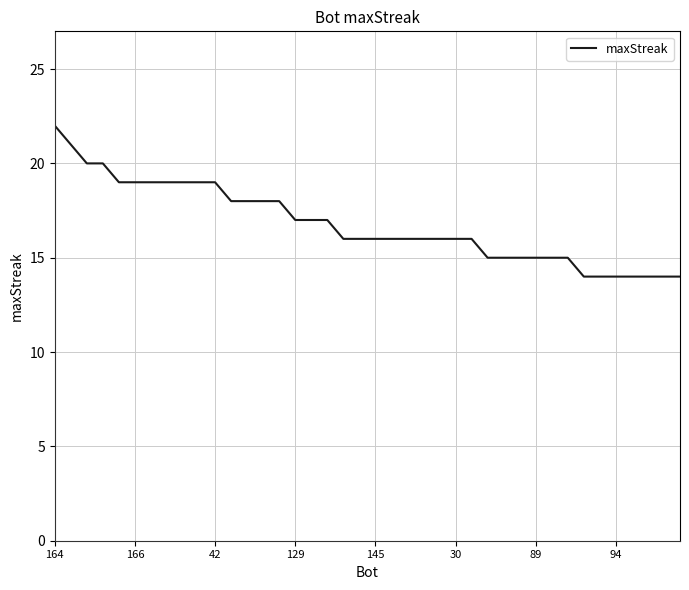

Is this an area chart (filled region under the line)?

No